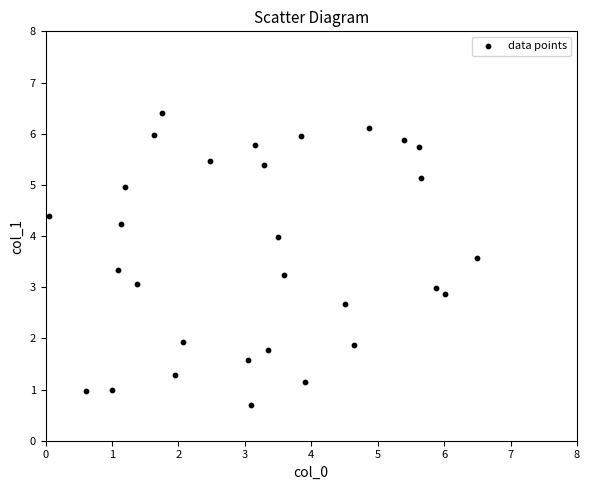

What is the range of X values (max minus min)?

6.4